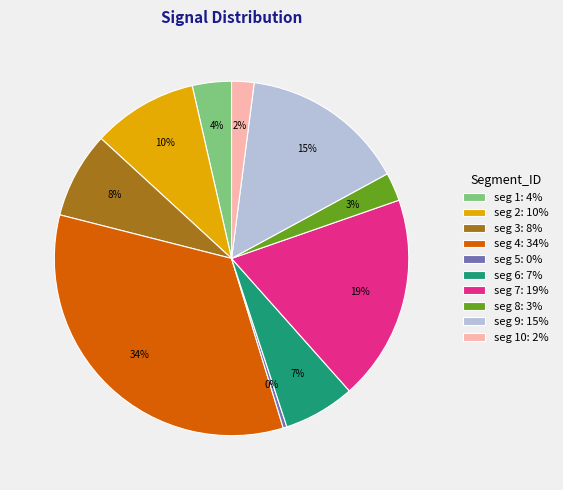

To the nearest percent, what is the average slice percentage?

10%